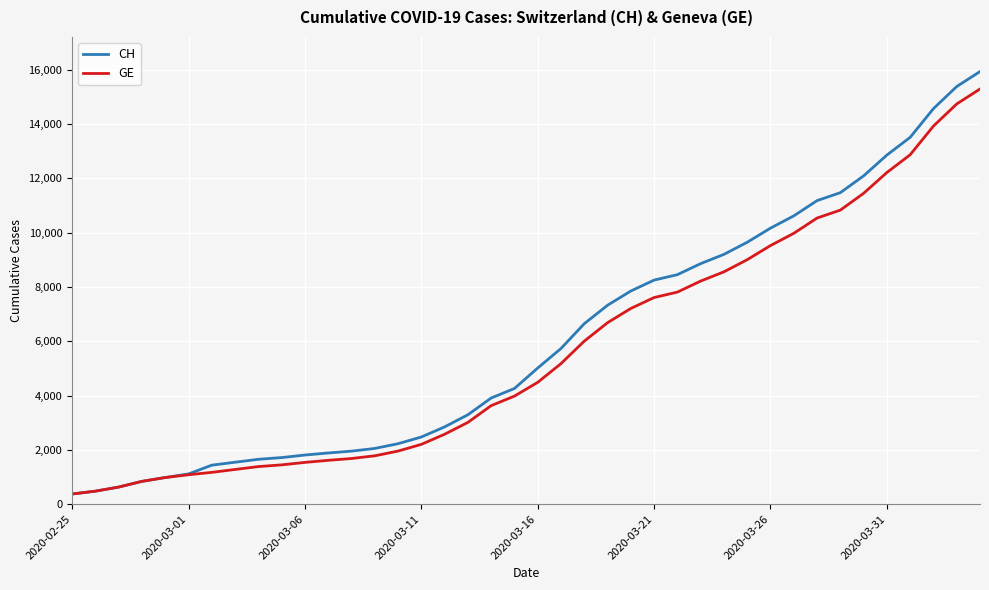

What is the maximum value shown in the chart?

15926